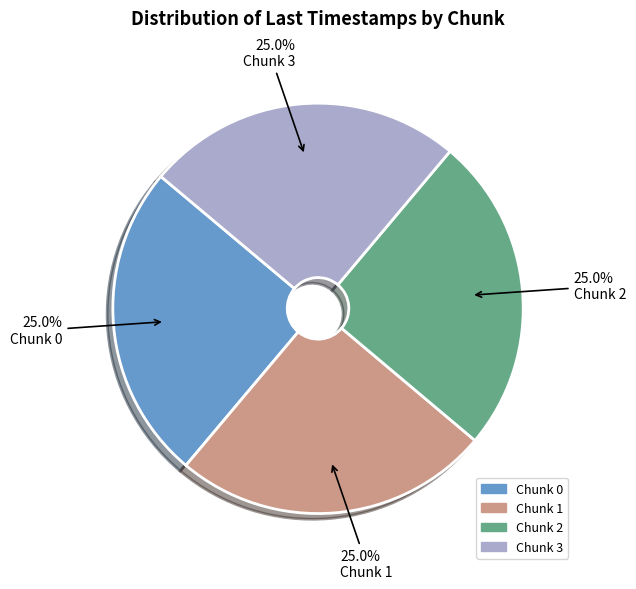

What percentage do Chunk 3 and Chunk 2 together represent?

50.0%